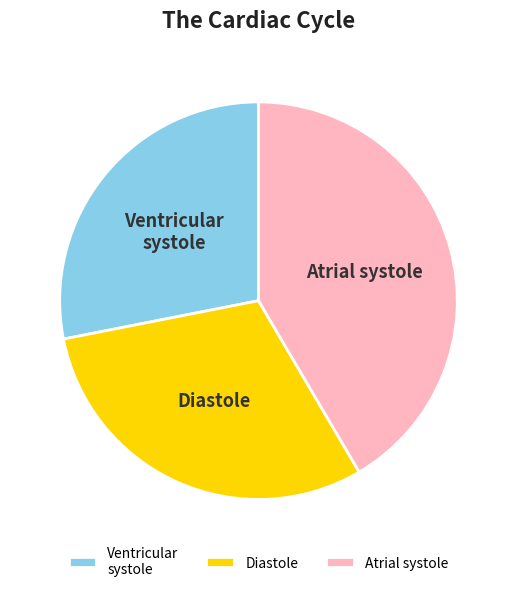

How many slices are in this pie chart?

3